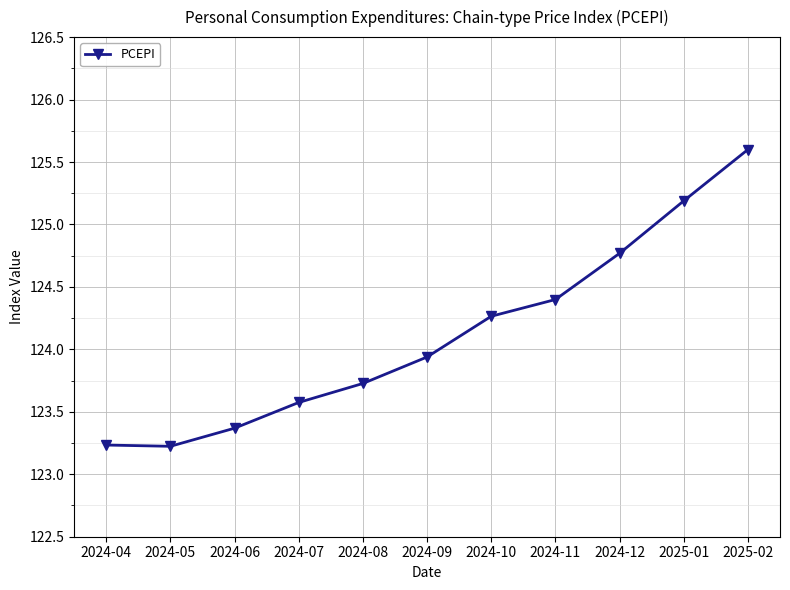

Does the chart display data point markers on the line(s)?

Yes